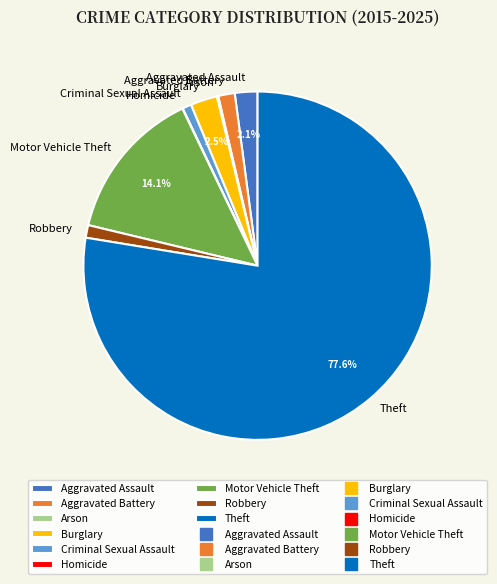

To the nearest percent, what portion does Criminal Sexual Assault represent?

1%